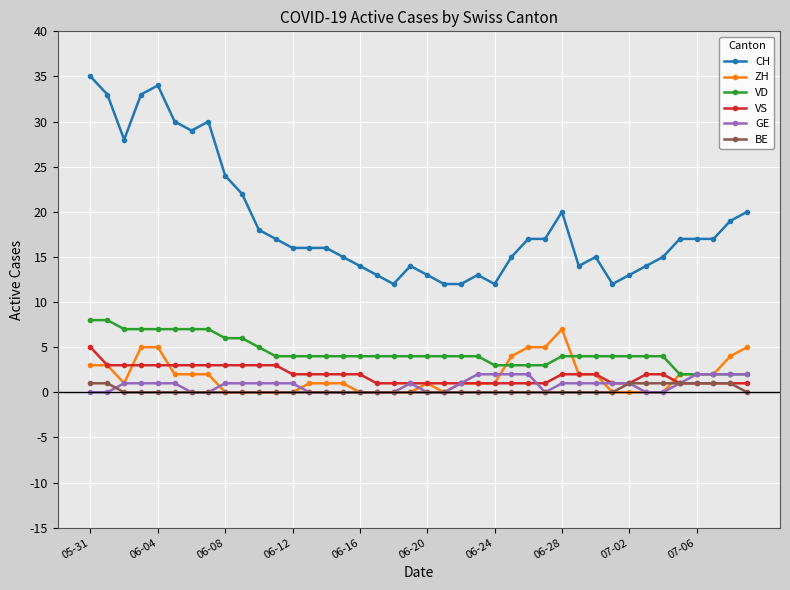

True or false: CH and VS intersect in this chart.

False